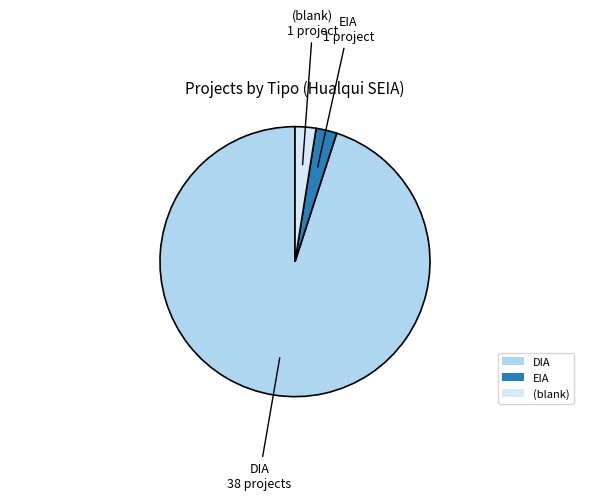

Is it true that (blank) is 2% of the pie?

True